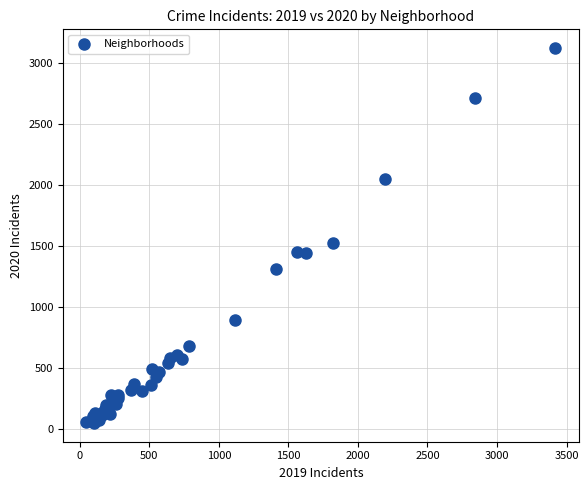

What Y value in the scatter plot is closest to 1586?

1528